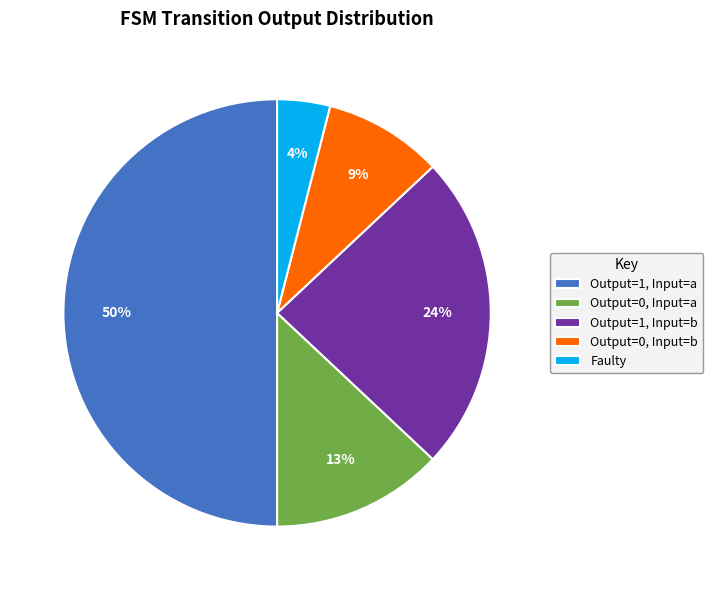

Combined, do Output=1, Input=b and Faulty account for over 50%?

No